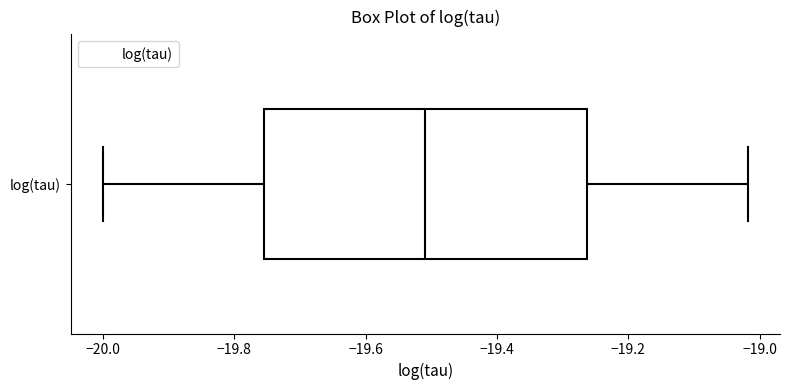

Read this box plot against the x-axis: the position of the median line, the range covered by the box, and the ends of both whiskers. The values are not printed on the chart, so give them approximately, as read against the axis.

median -19.50, box -19.76 to -19.26, whiskers -20.00 to -19.02